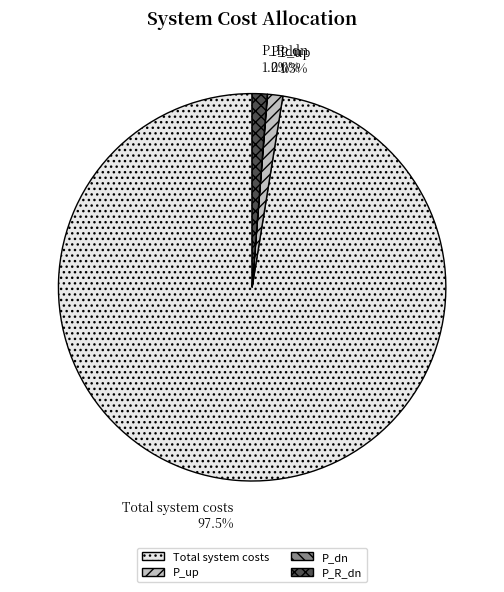

Which category has the biggest portion of the pie?

Total system costs